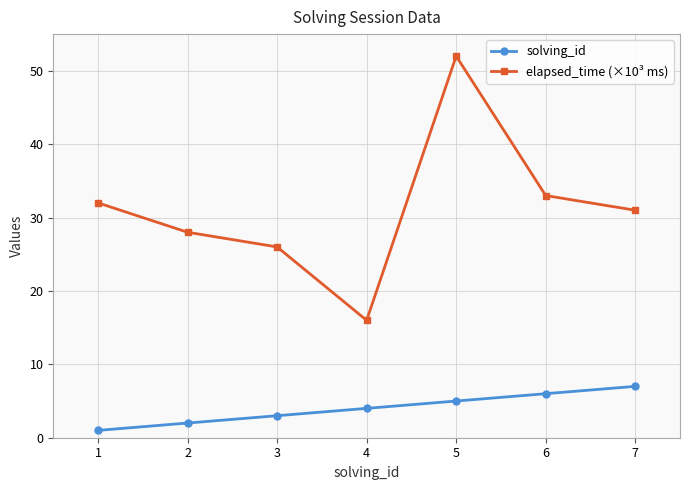

Does the chart display data point markers on the line(s)?

Yes